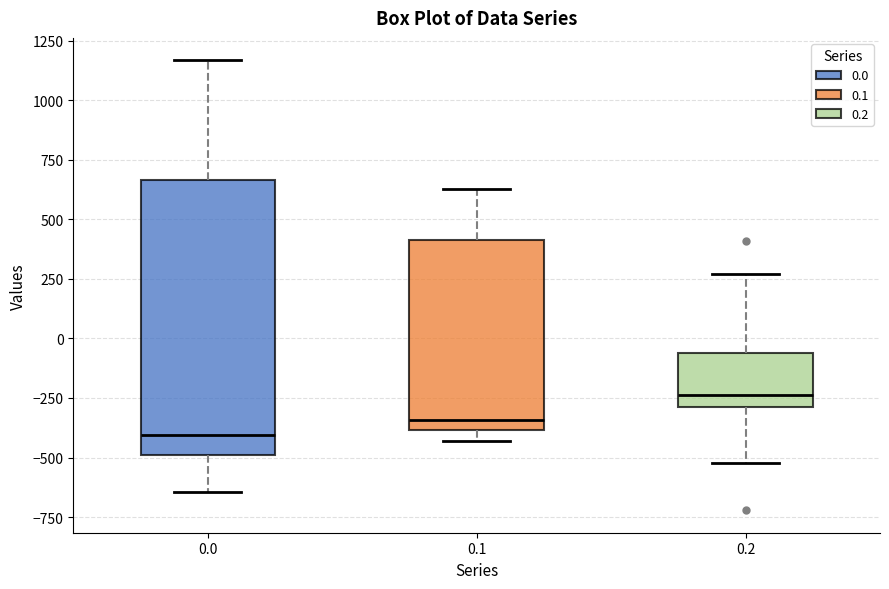

Reading left to right, read every box against the y-axis: the position of its median line, the range the box covers, and the ends of its whiskers. The values are not printed on the chart, so give them approximately, as read against the axis.

0.0: median -400, box -500 to 650, whiskers -650 to 1150
0.1: median -350, box -400 to 400, whiskers -450 to 650
0.2: median -250, box -300 to -50, whiskers -500 to 250